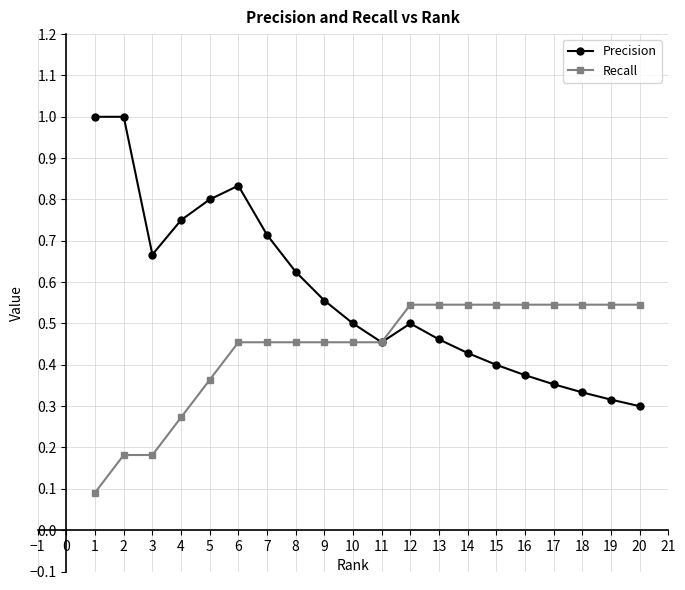

How many Recall values are between 0 and 1?

20